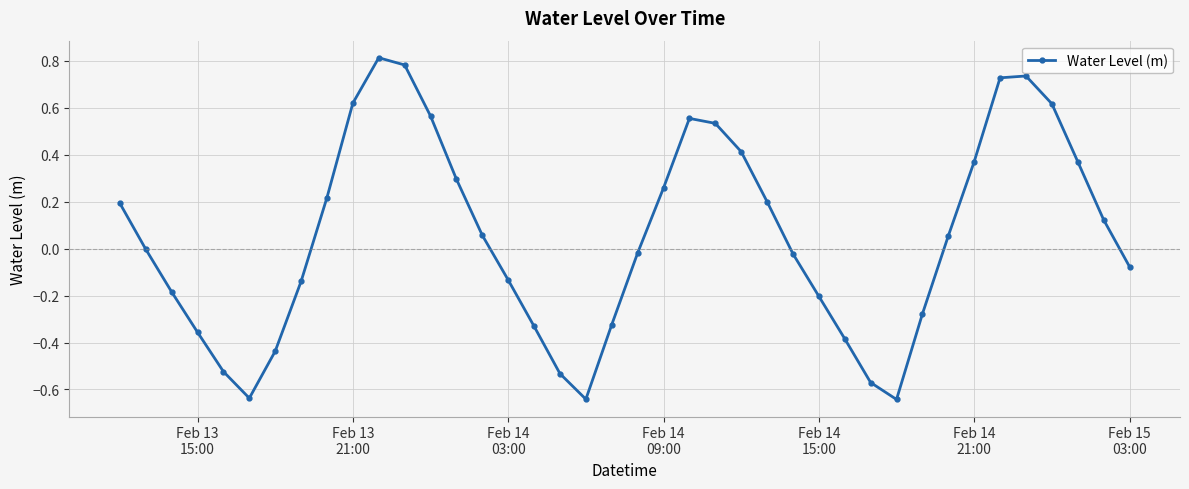

True or false: there are more than 1 points higher than both neighbors.

True